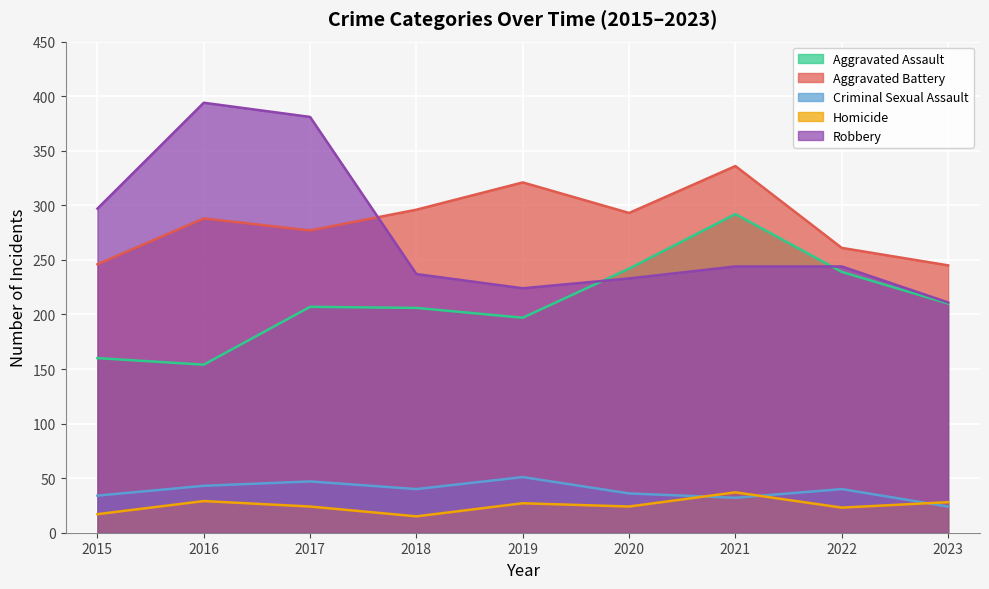

At which category does Homicide reach its first local peak?

2016